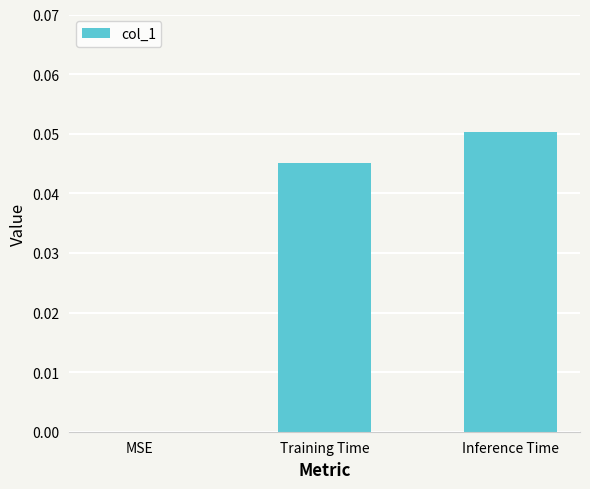

Which label corresponds to the largest value in the chart?

Inference Time